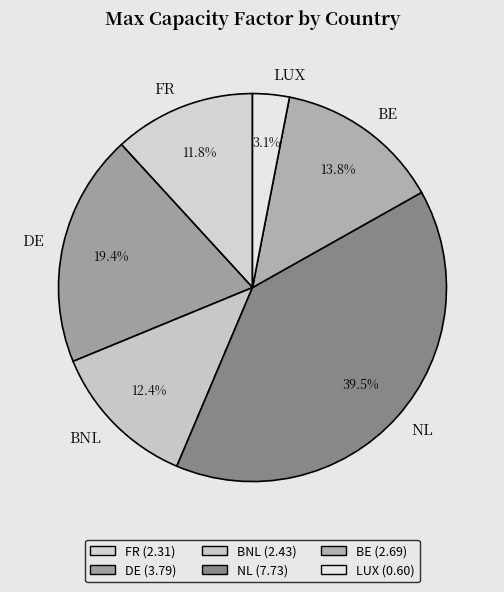

What portion of the pie excludes DE?

80.6%